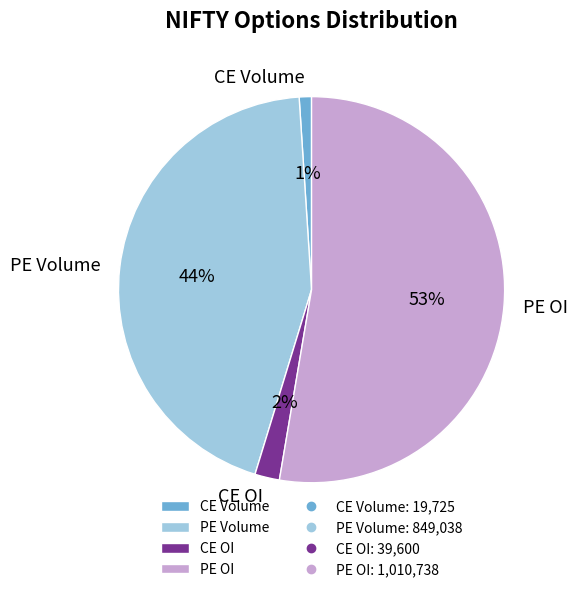

Is the sum of PE Volume and PE OI greater than half?

Yes